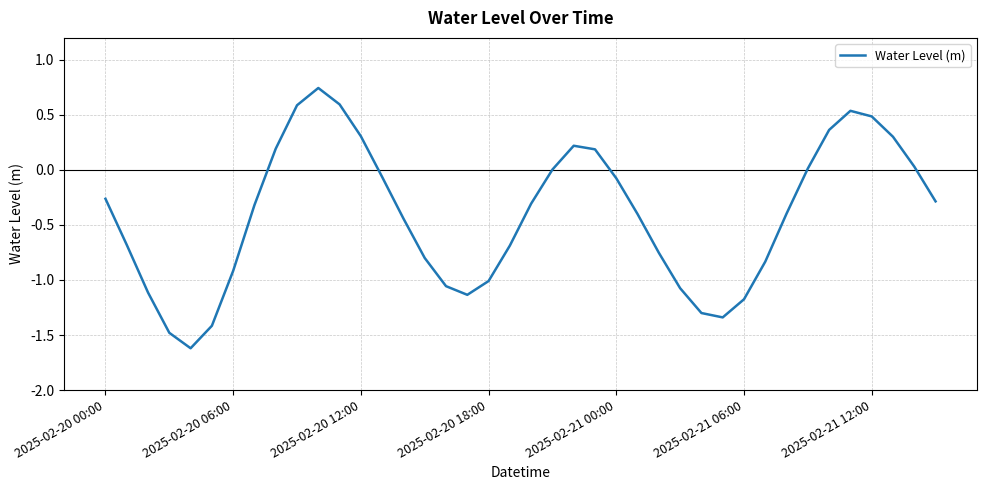

Does the chart have visible grid lines?

Yes